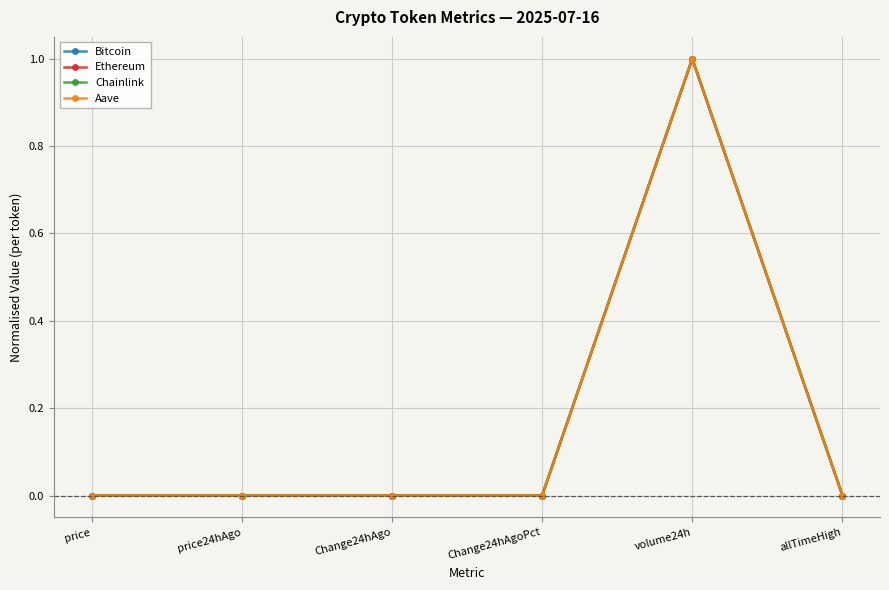

True or false: Chainlink has more than 2 points higher than both neighbors.

False